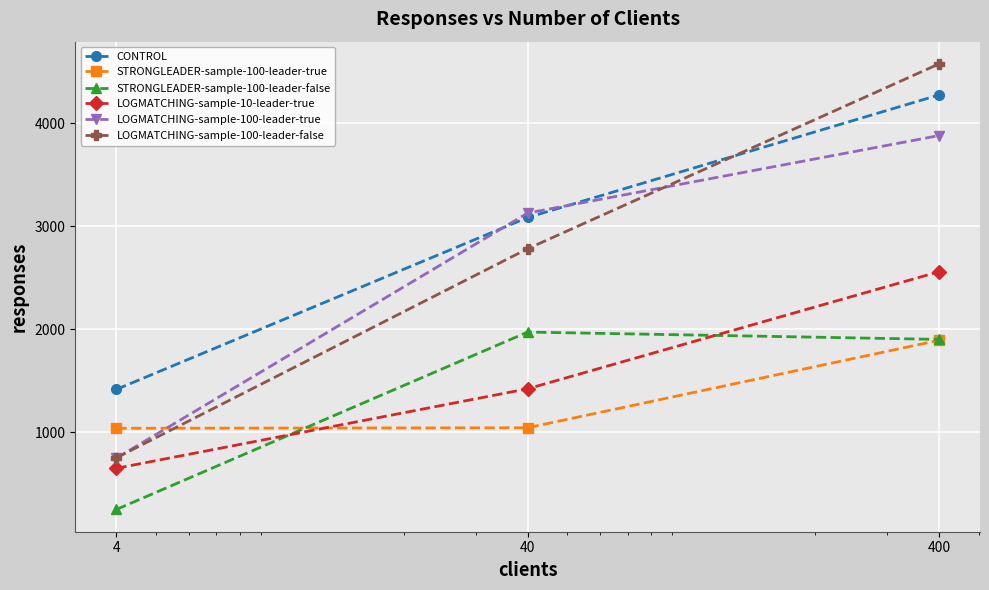

Which series has the largest total across all categories?

CONTROL